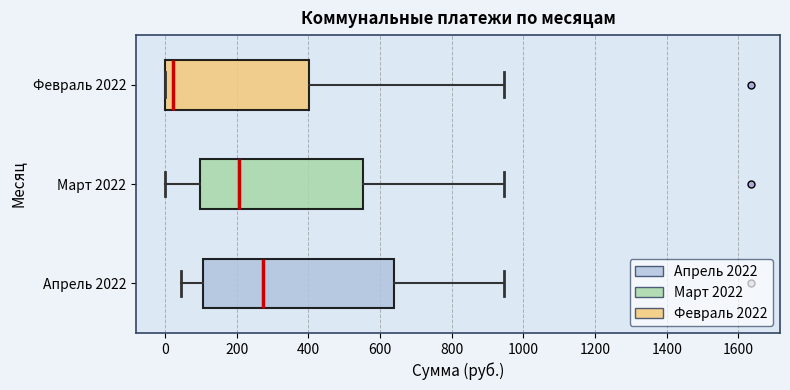

Reading bottom to top, read every box against the x-axis: the position of its median line, the range the box covers, and the ends of its whiskers. The values are not printed on the chart, so give them approximately, as read against the axis.

Апрель 2022: median 280, box 100 to 640, whiskers 40 to 940
Март 2022: median 200, box 100 to 560, whiskers 0 to 940
Февраль 2022: median 20, box 0 to 400, whiskers 0 to 940